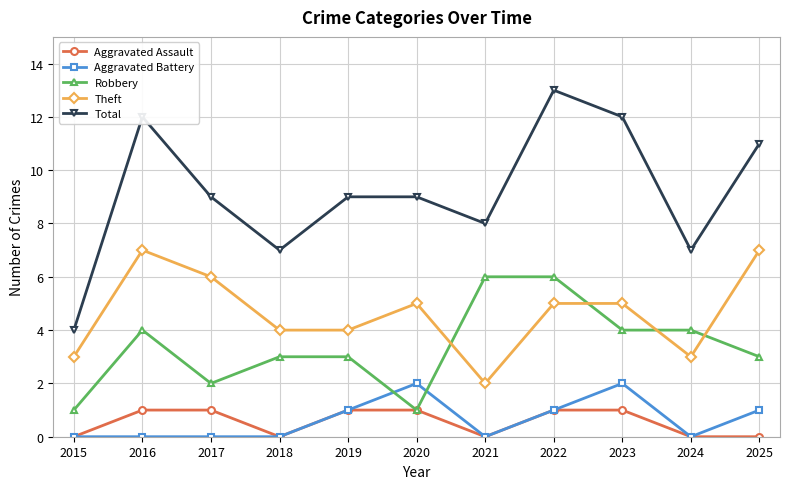

What is the total value across all series at 2017?

18